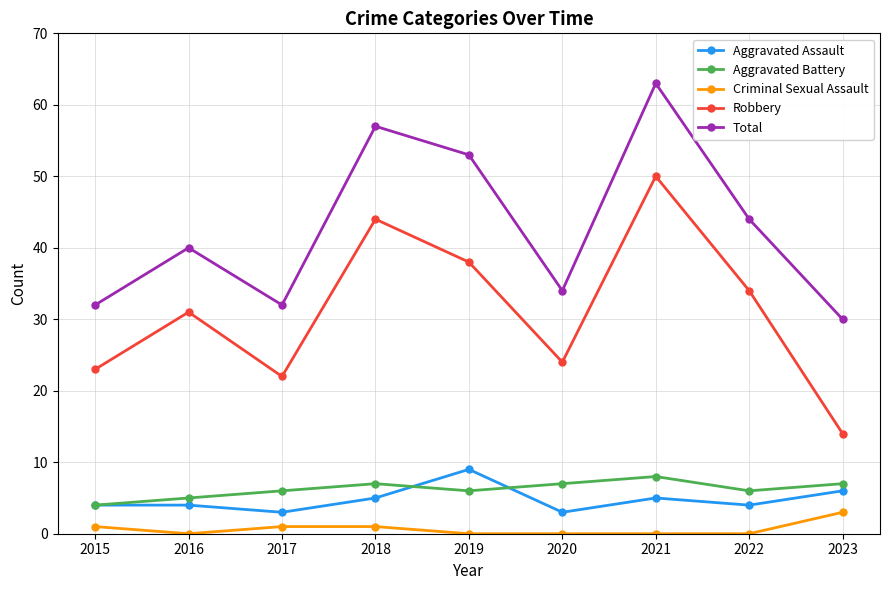

What is the sum of all Aggravated Assault values?

43